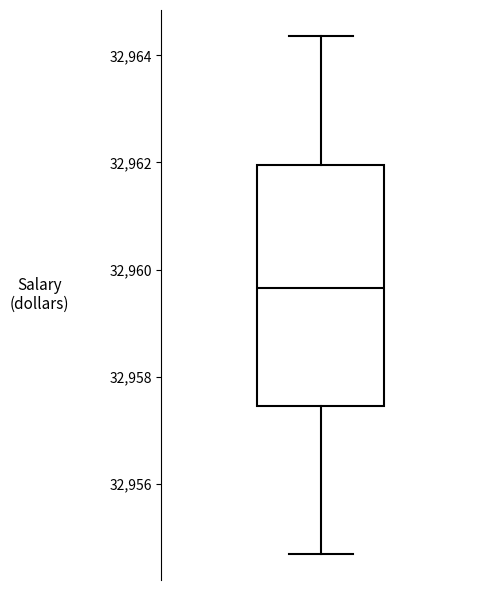

Where does the median line of the box sit on the y-axis? The values are not printed on the chart, so give them approximately, as read against the axis.

32959.6